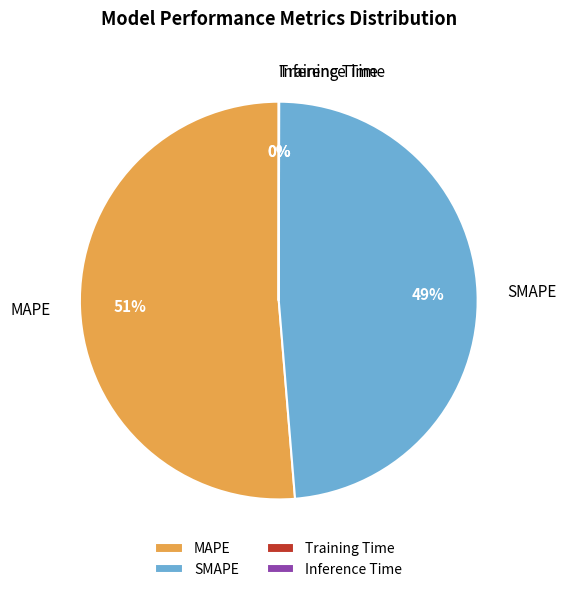

The MAPE slice represents 51% of the pie. True or false?

True